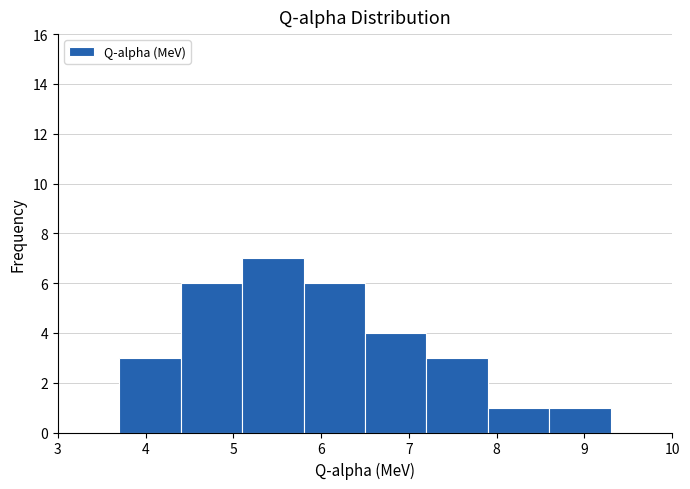

Reading left to right, transcribe this chart: for each bar, give the range it covers on the x-axis and its height. The values are not printed on the chart, so give them approximately, as read against the axis.

3.0 to 3.7: 0
3.7 to 4.4: 3
4.4 to 5.1: 6
5.1 to 5.8: 7
5.8 to 6.5: 6
6.5 to 7.2: 4
7.2 to 7.9: 3
7.9 to 8.6: 1
8.6 to 9.3: 1
9.3 to 10.0: 0